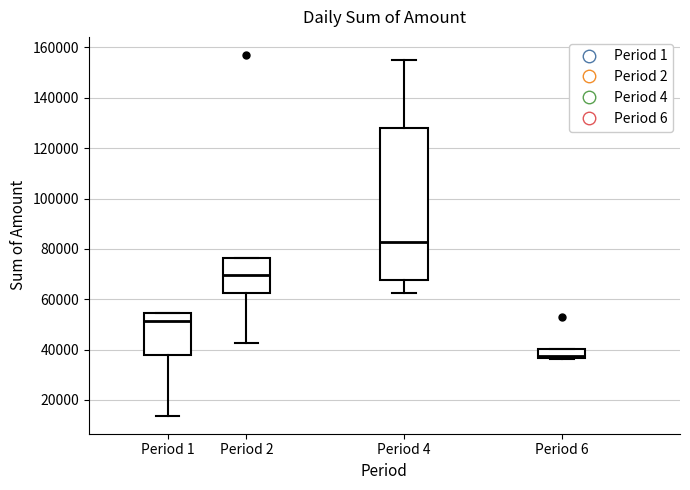

Which box is the tallest, from its lower edge to its upper edge?

Period 4